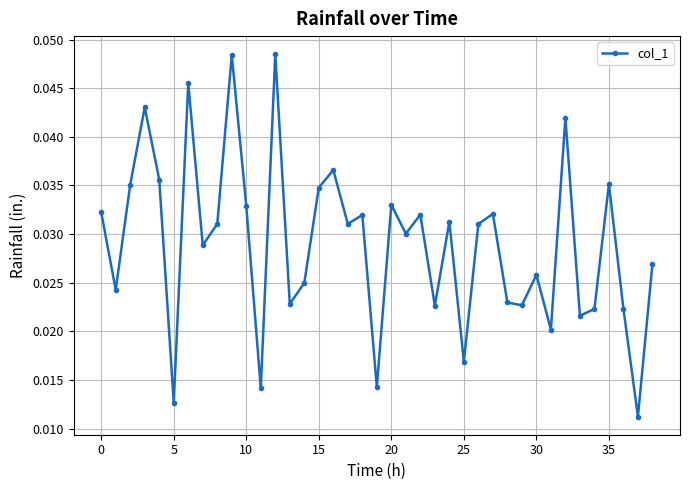

What is the sum of all values?

1.1